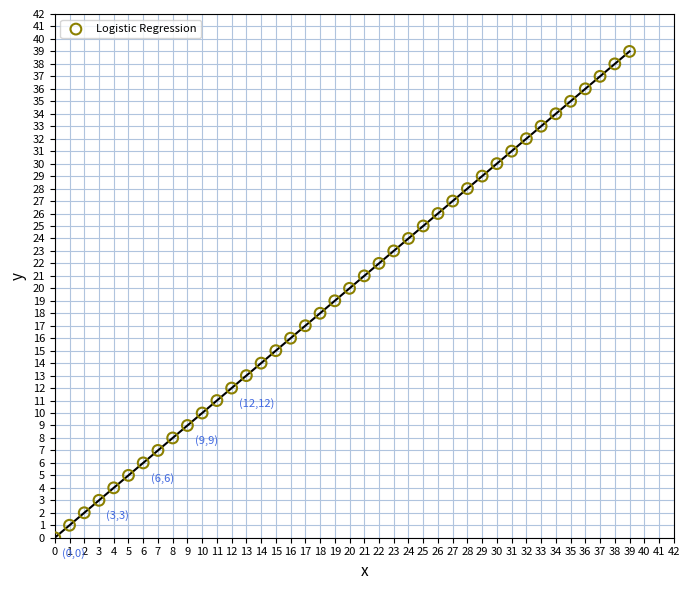

What is the range of Y values (max minus min)?

39